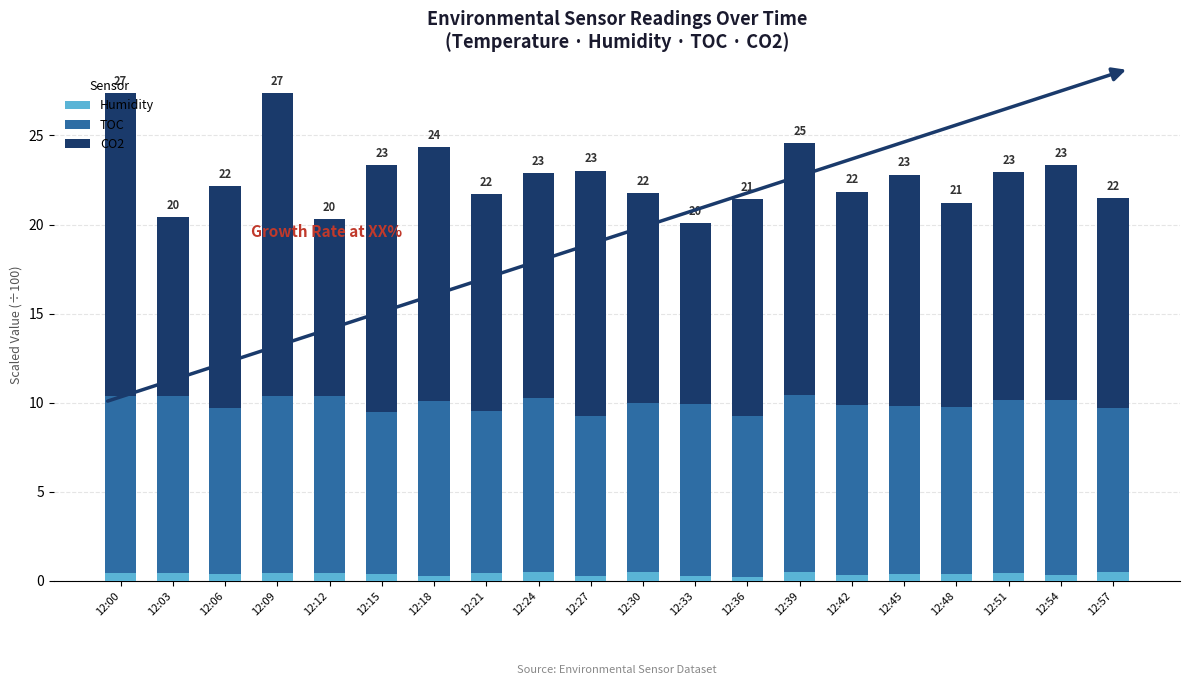

What are all the series names shown in the legend?

Humidity, TOC, CO2